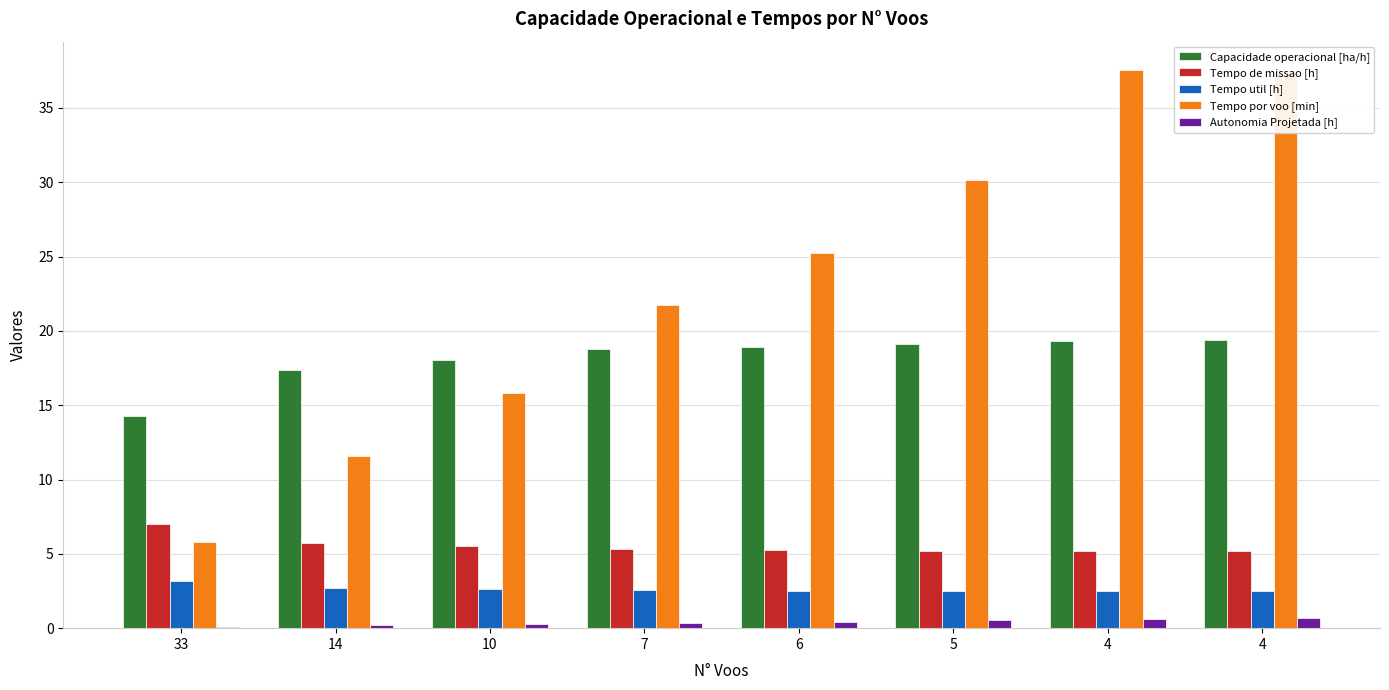

Reading left to right, list all the values displayed in this chart.

Capacidade operacional [ha/h]: 33=14.3	14=17.4	10=18.0	7=18.8	6=18.9	5=19.1	4=19.3	4=19.4
Tempo de missao [h]: 33=7.0	14=5.8	10=5.5	7=5.3	6=5.3	5=5.2	4=5.2	4=5.2
Tempo util [h]: 33=3.2	14=2.7	10=2.6	7=2.5	6=2.5	5=2.5	4=2.5	4=2.5
Tempo por voo [min]: 33=5.8	14=11.6	10=15.8	7=21.8	6=25.3	5=30.2	4=37.6	4=37.4
Autonomia Projetada [h]: 33=0.1	14=0.2	10=0.3	7=0.4	6=0.4	5=0.5	4=0.6	4=0.7